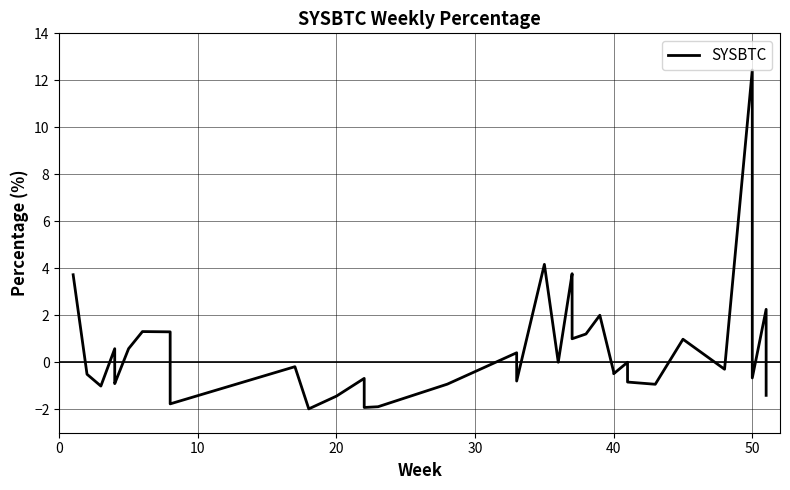

The chart shows a value of -1.8 at 38. True or false?

False